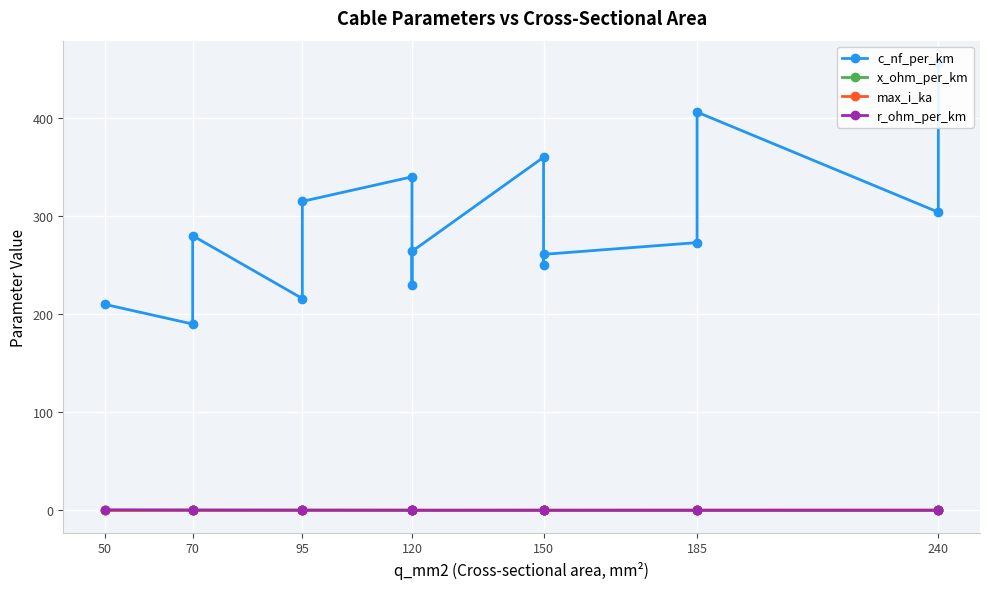

List the series in order of their peak value, highest first.

c_nf_per_km, r_ohm_per_km, max_i_ka, x_ohm_per_km